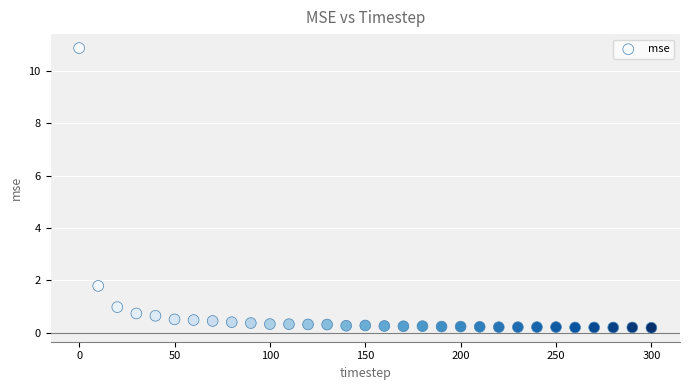

What is the range of X values (max minus min)?

300.0